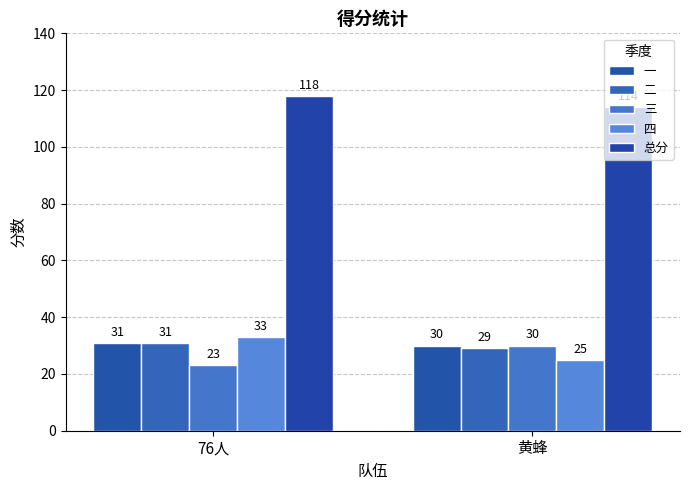

Count the 二 values in the range 29 to 31.

2